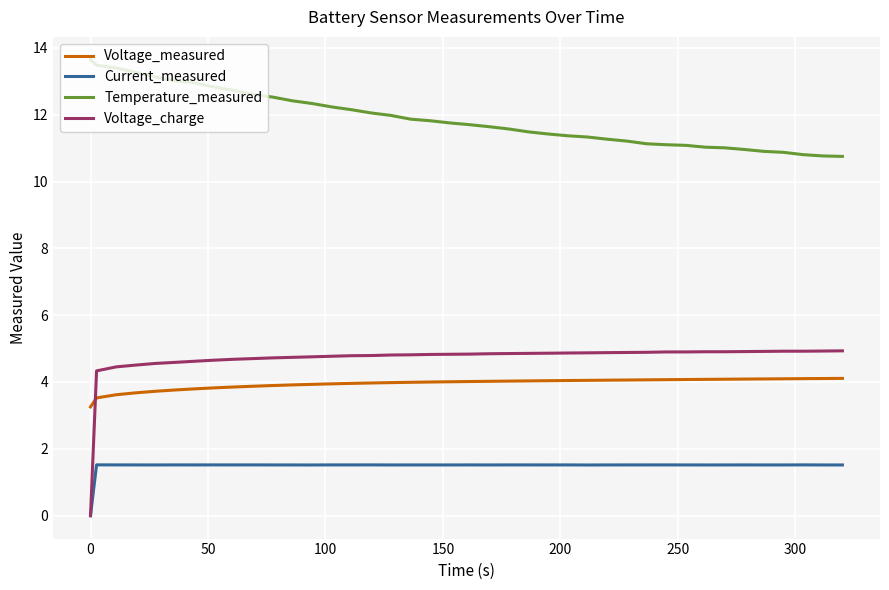

What is the lowest value of the Voltage_measured series?

3.3